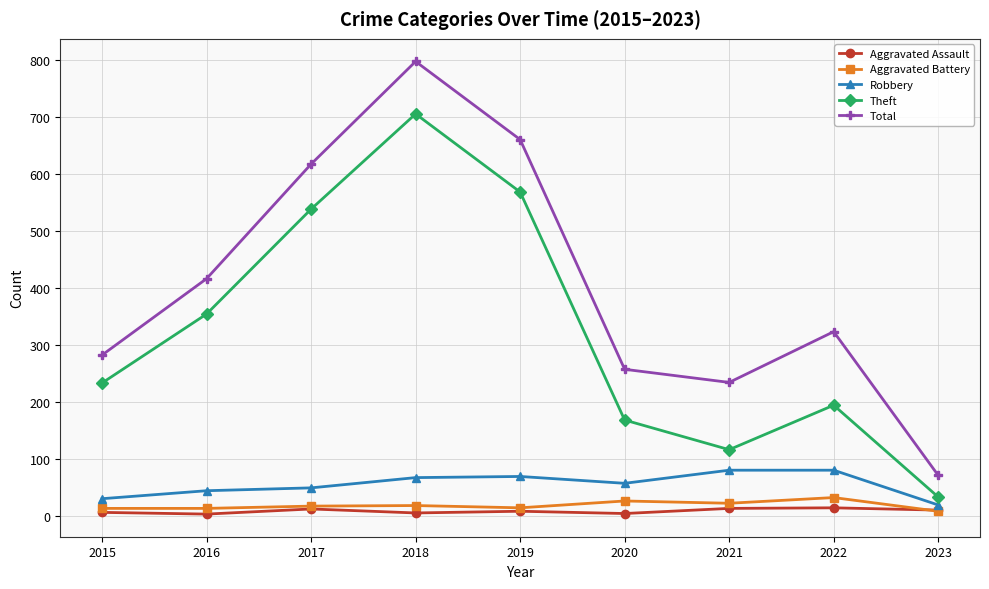

What is the greatest value displayed?

797